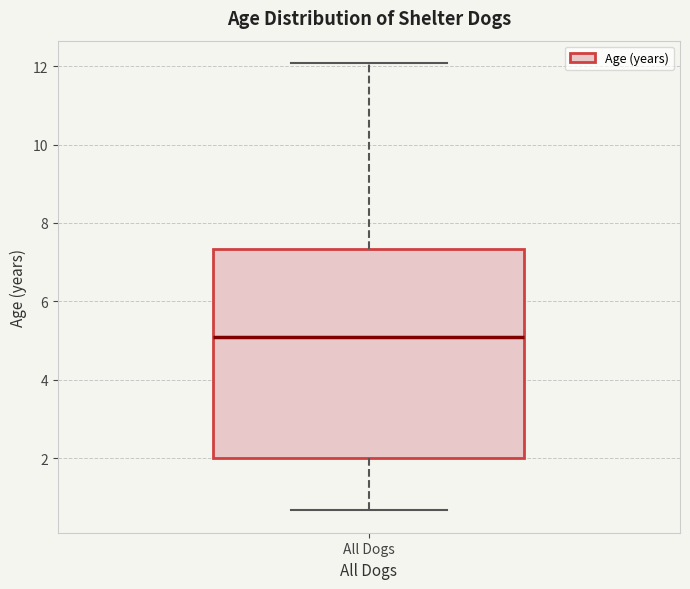

Transcribe this box plot: give where the median line is, the range the box spans, and where the two whiskers end, as read against the y-axis. The values are not printed on the chart, so give them approximately, as read against the axis.

median 5.0, box 2.0 to 7.4, whiskers 0.6 to 12.0